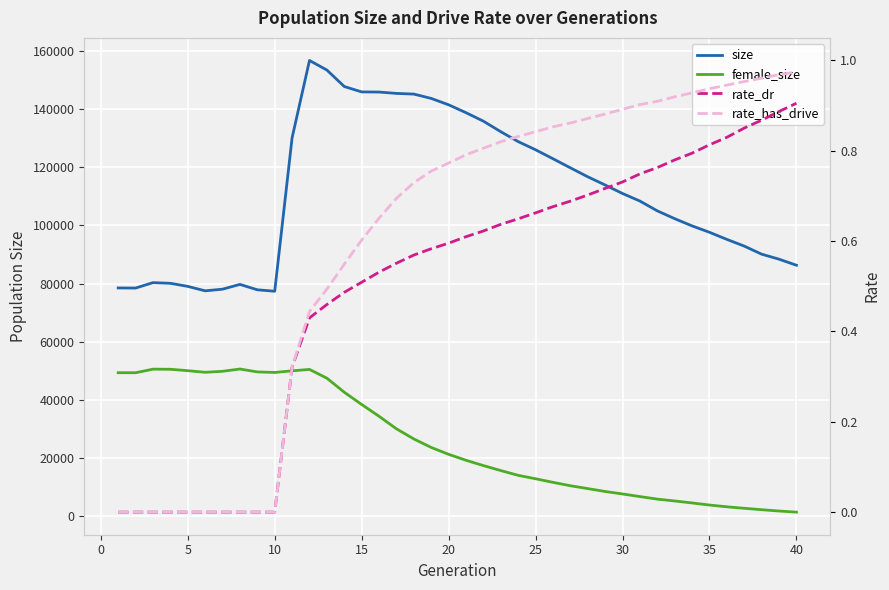

What is the difference between the maximum and second lowest values in the rate_has_drive series?

1.0